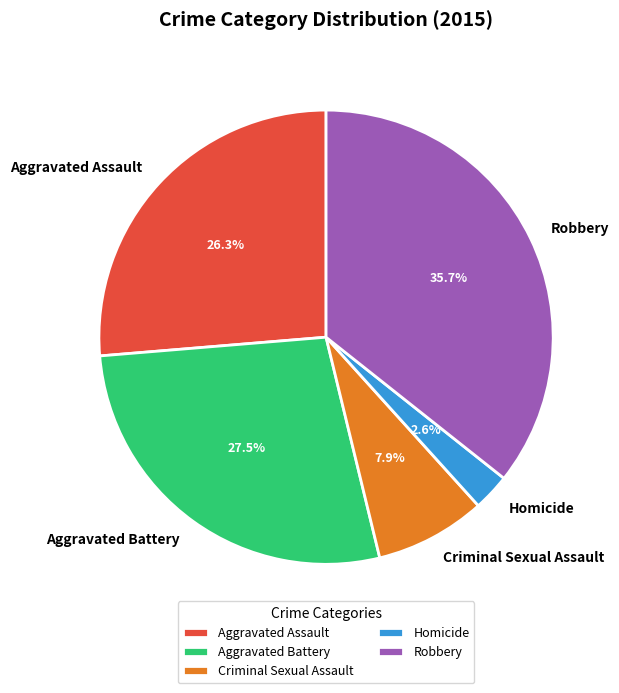

What is the total percentage of Criminal Sexual Assault and Homicide?

10.5%